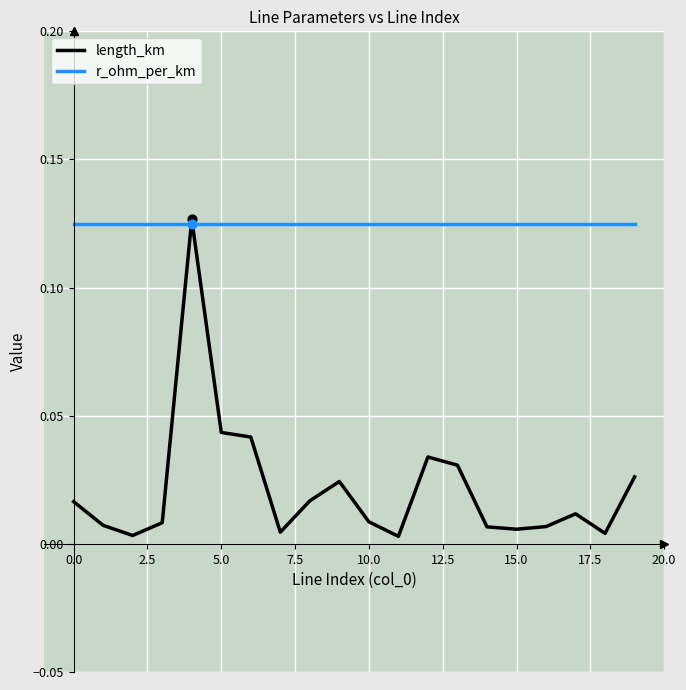

Which series has the largest total across all categories?

r_ohm_per_km